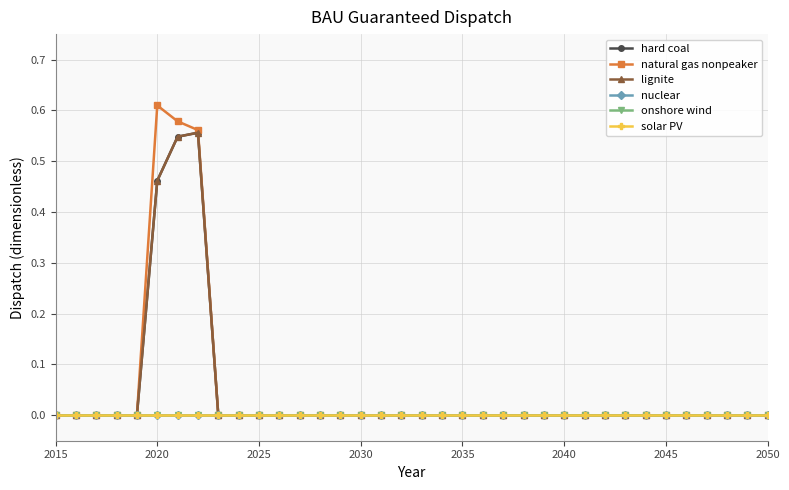

True or false: lignite and nuclear intersect in this chart.

False